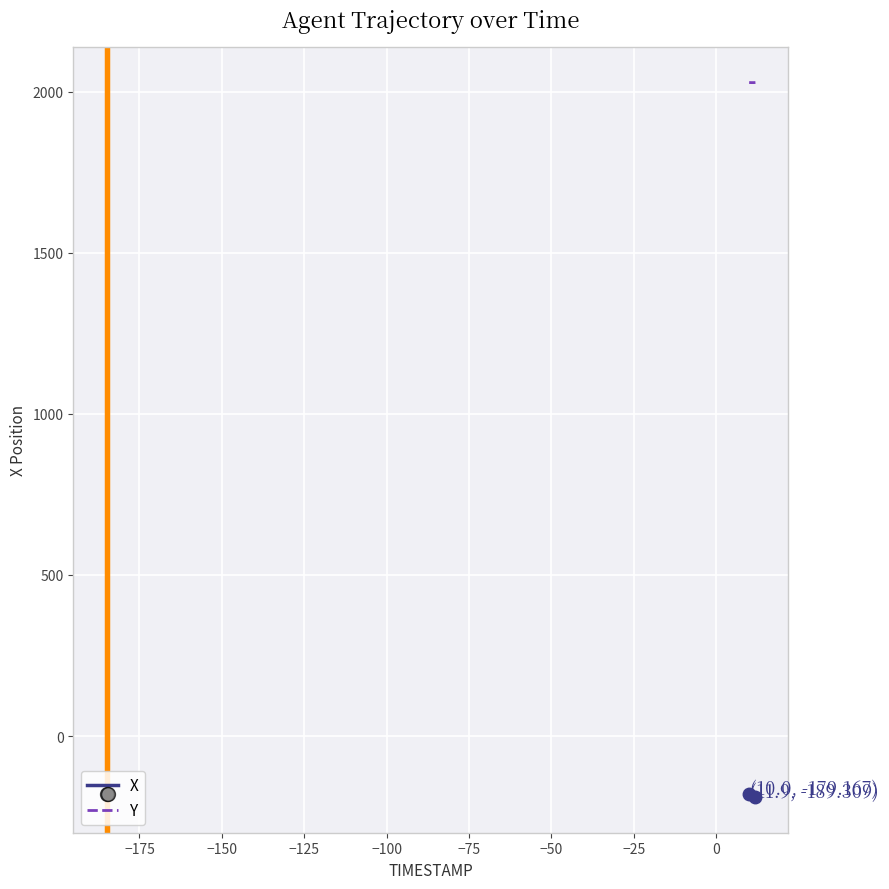

What is the maximum value shown in the chart?

2028.9